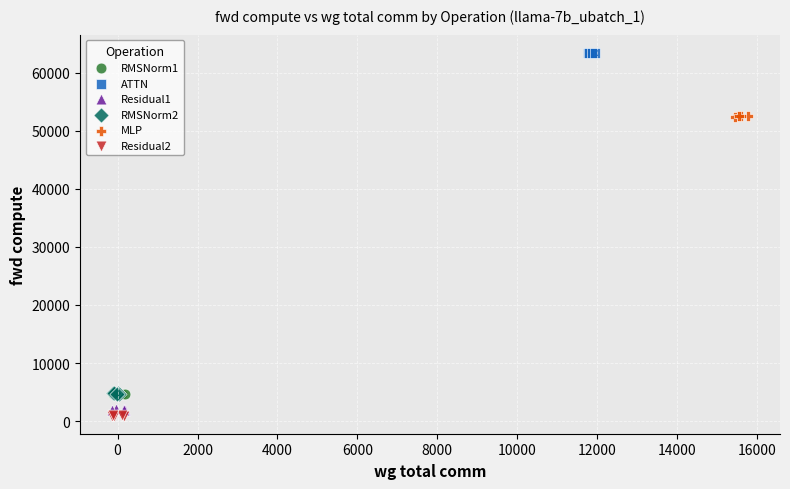

What are all the series names shown in the legend?

RMSNorm1, ATTN, Residual1, RMSNorm2, MLP, Residual2